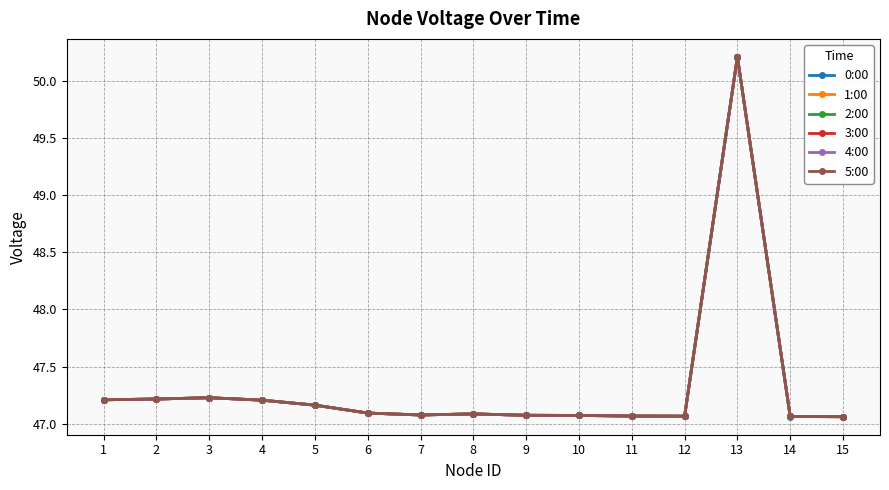

What is the total value across all series at 13?

301.2